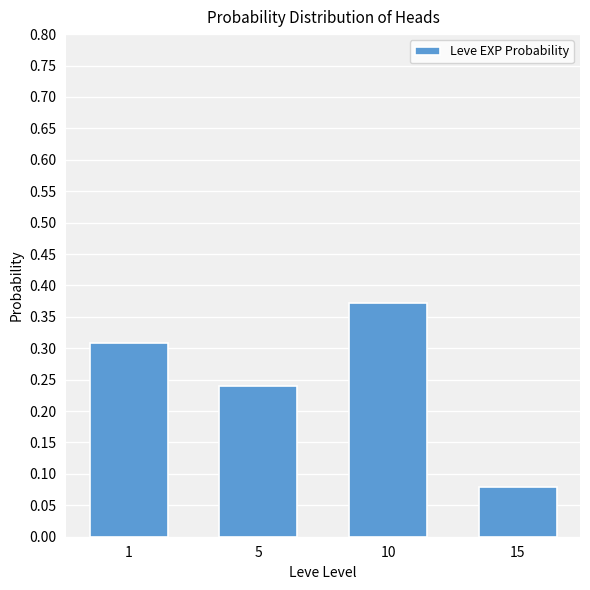

Count the values in the range 0 to 1.

4